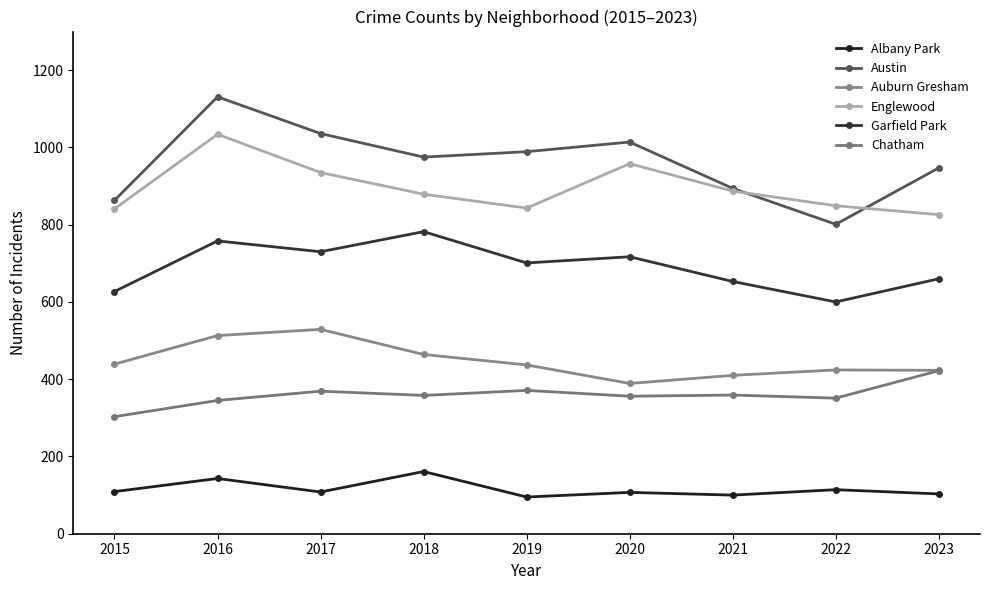

How many interior local valleys does the Austin series have?

2